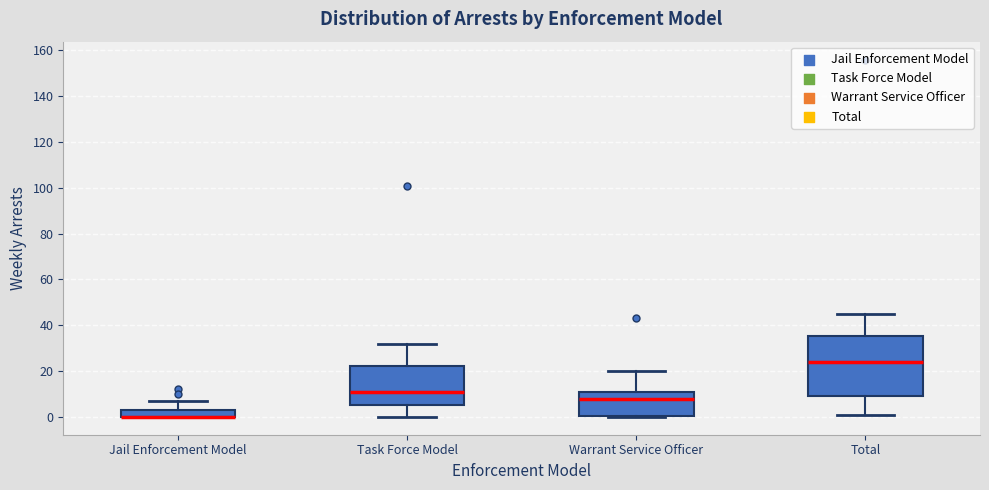

Where does the median line of the box for Total sit on the y-axis? The values are not printed on the chart, so give them approximately, as read against the axis.

24